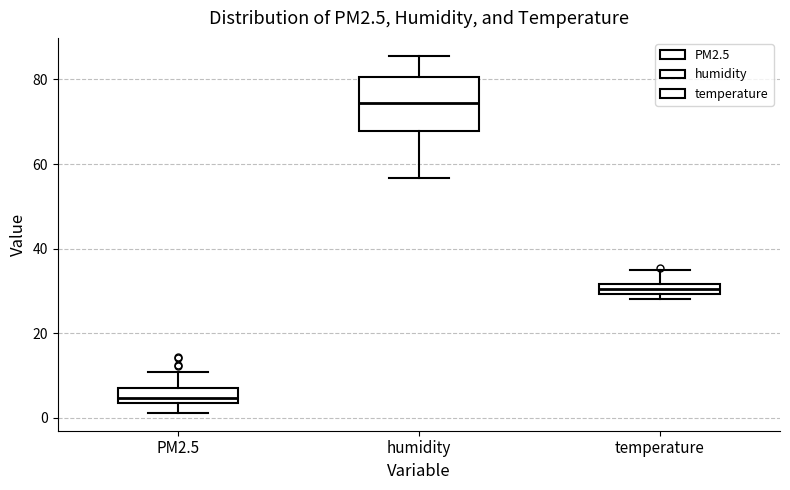

Which box has the highest median line?

humidity